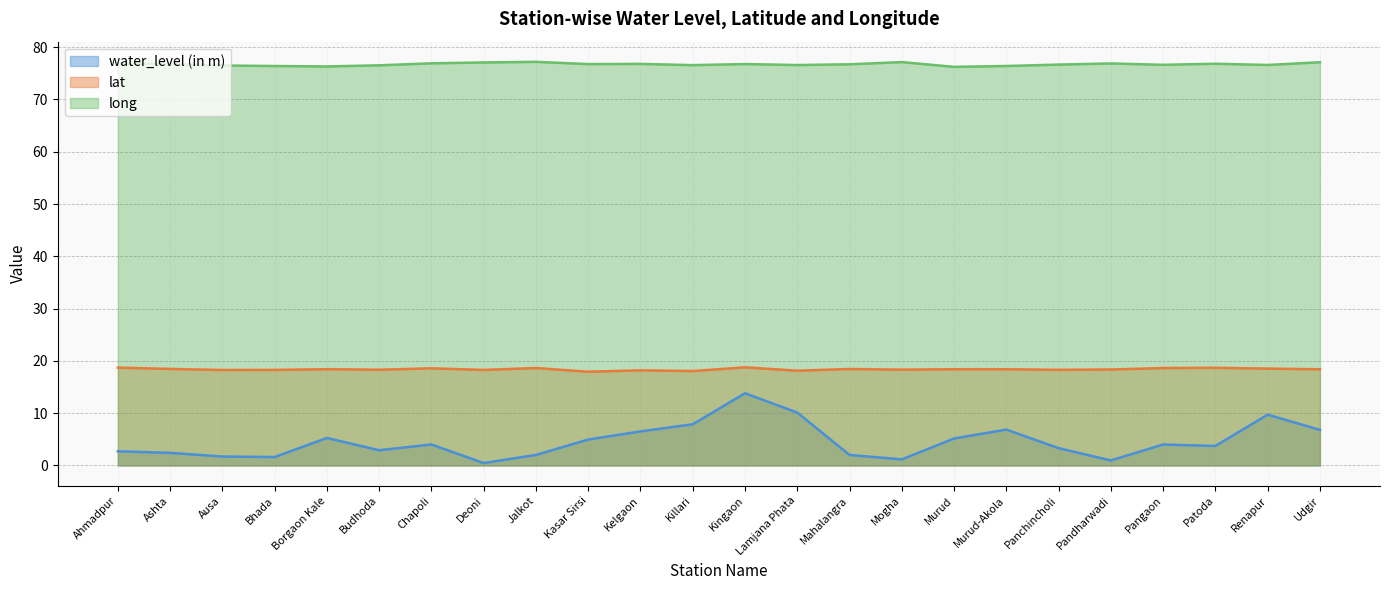

Count the number of data series in this chart.

3